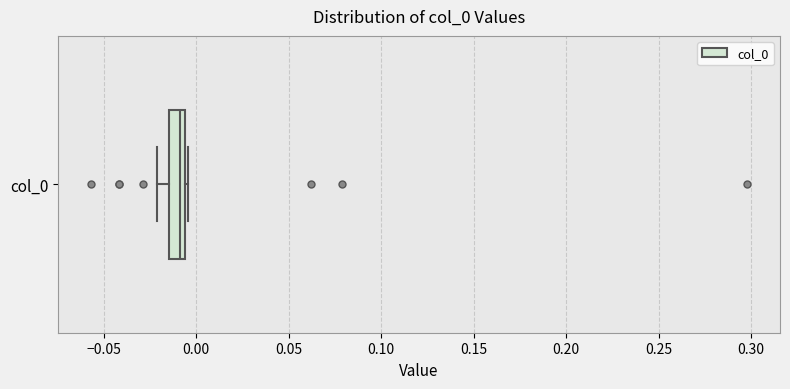

Read this box plot against the x-axis: the position of the median line, the range covered by the box, and the ends of both whiskers. The values are not printed on the chart, so give them approximately, as read against the axis.

median -0.010, box -0.015 to -0.005, whiskers -0.020 to -0.005